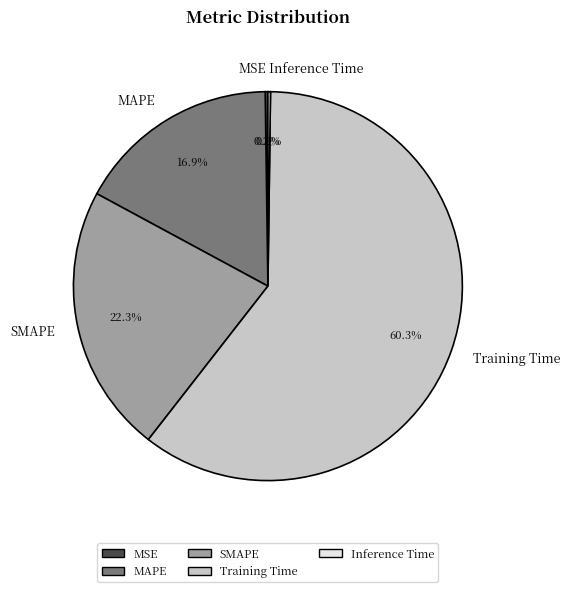

What percentage is the Training Time slice, to the nearest percent?

60%